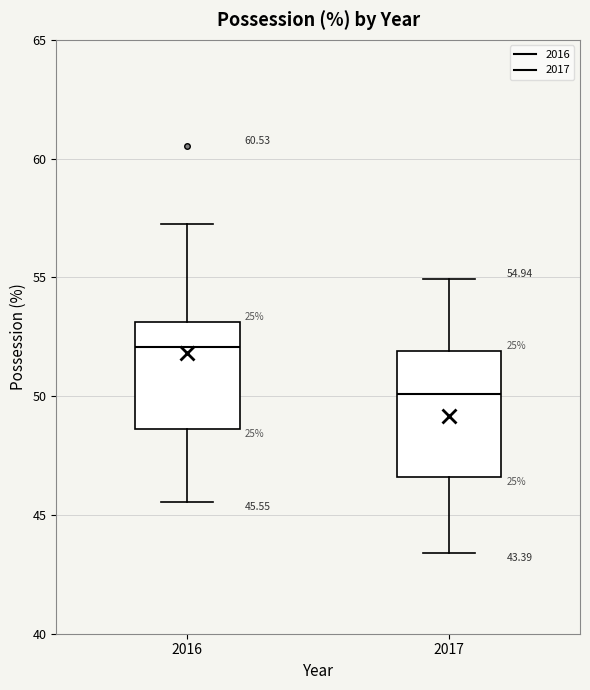

Comparing the boxes themselves (not the whiskers), which one is the tallest?

2017